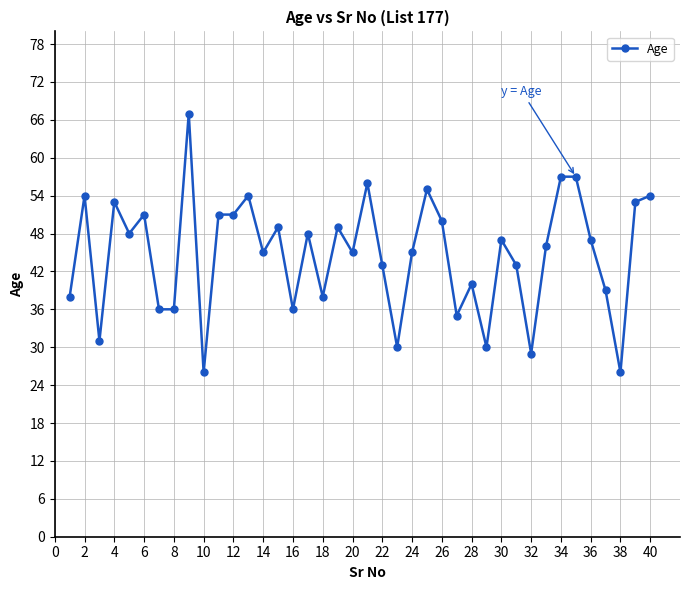

What is the difference between the maximum and second lowest values?

41